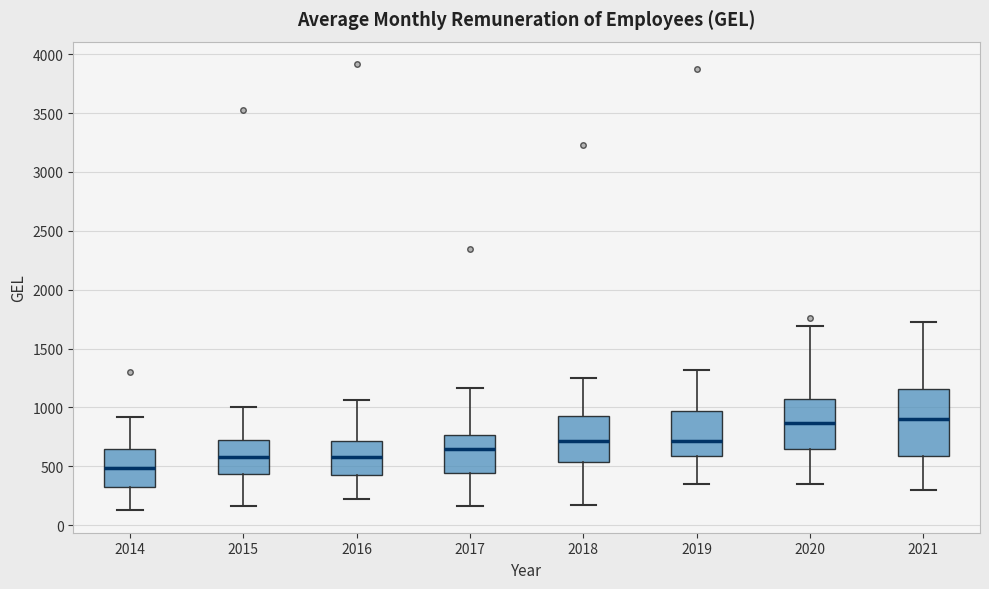

Which box's median line is the lowest?

2014